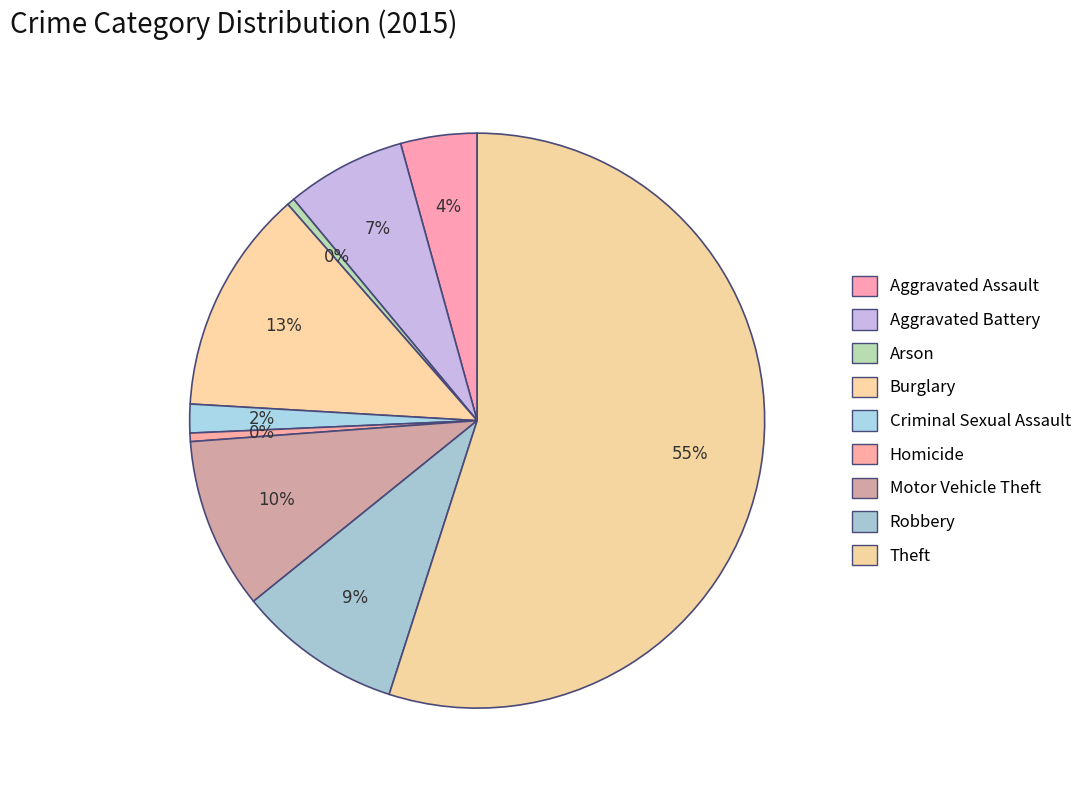

To the nearest percent, what percentage of the pie is Theft?

55%